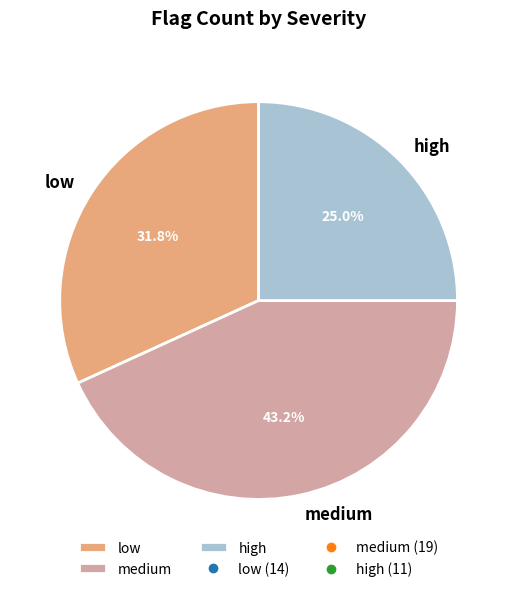

What percentage do medium and low together represent?

75.0%